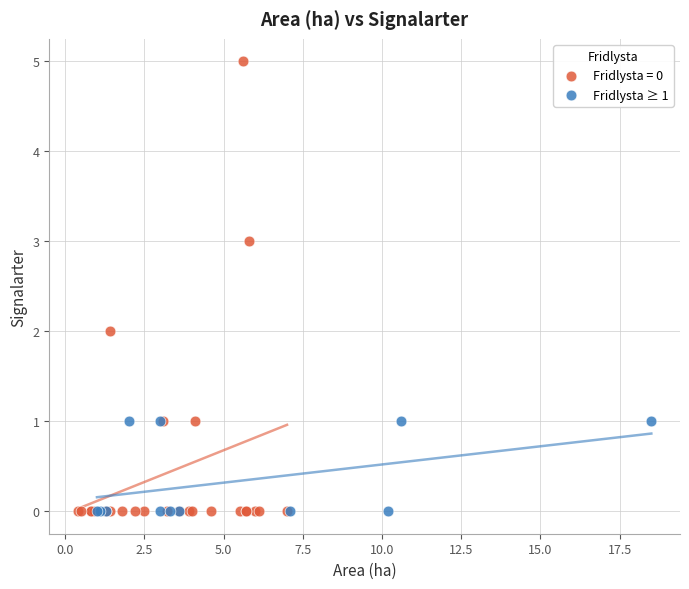

Which series has the largest Y range (max minus min)?

Fridlysta = 0